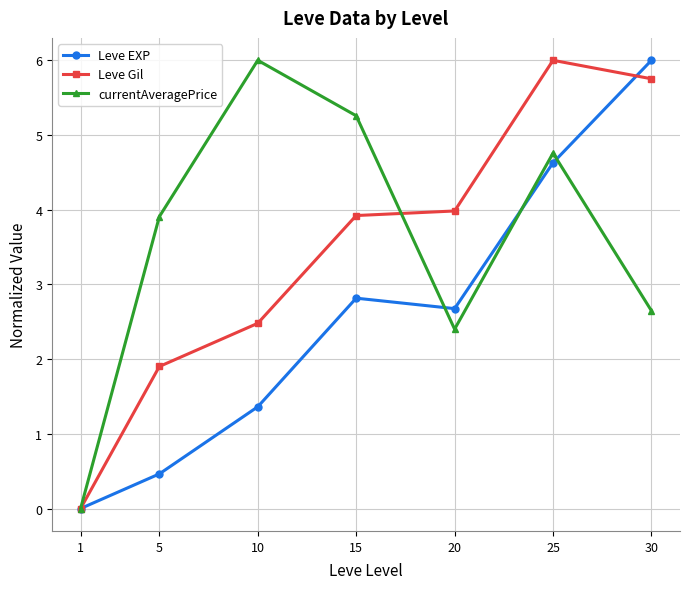

True or false: Leve Gil and currentAveragePrice cross at least once.

True